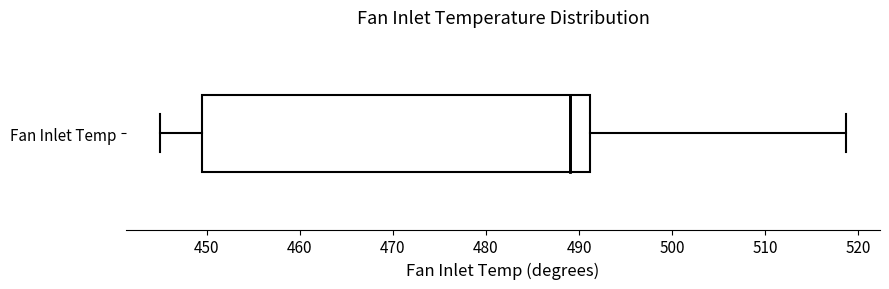

Read this box plot against the x-axis: the position of the median line, the range covered by the box, and the ends of both whiskers. The values are not printed on the chart, so give them approximately, as read against the axis.

median 489, box 449 to 491, whiskers 445 to 519